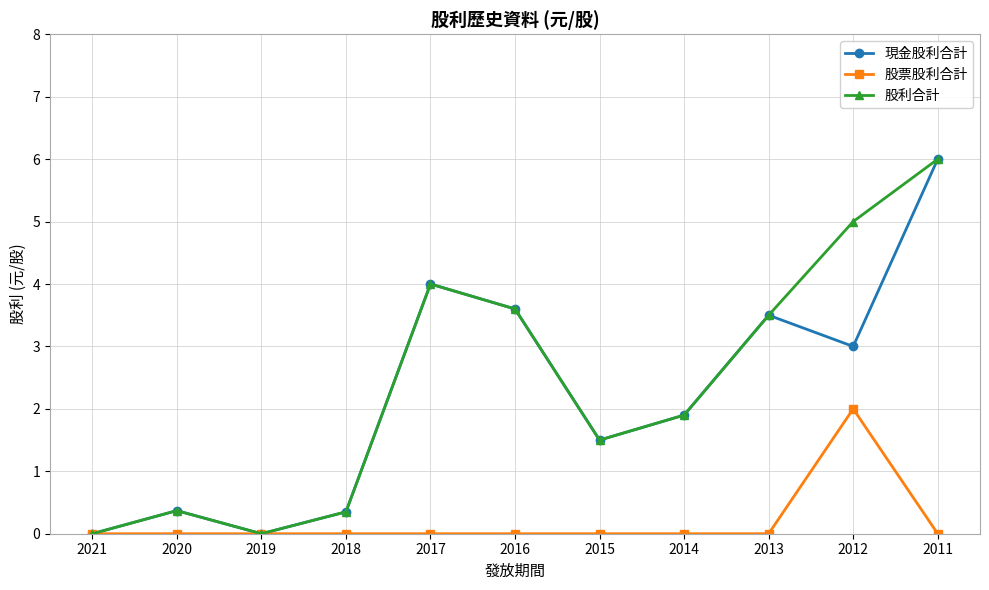

What is the value of the 現金股利合計 point at the 5th from the left?

4.0